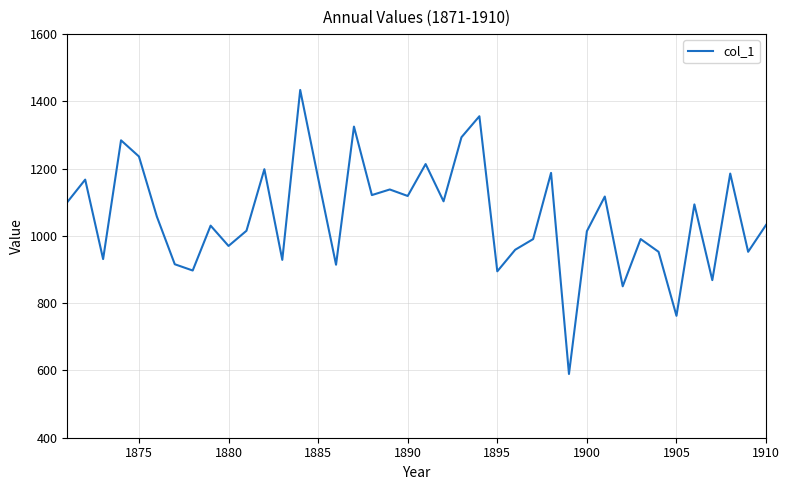

How many interior local valleys (lower than both neighbors) does the data have?

14